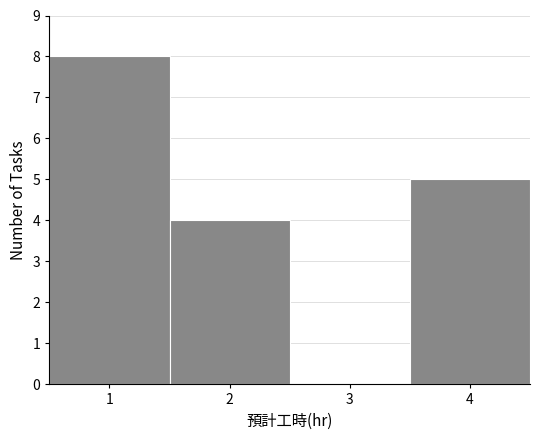

Reading left to right, list every bar in this chart as the range it spans on the x-axis followed by its height. The values are not printed on the chart, so give them approximately, as read against the axis.

0.5 to 1.5: 8
1.5 to 2.5: 4
2.5 to 3.5: 0
3.5 to 4.5: 5